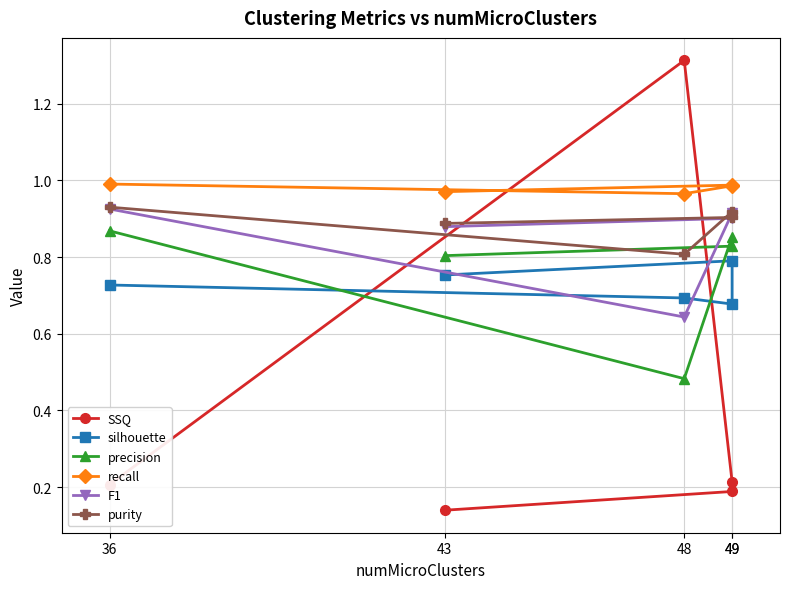

What is the minimum value for recall?

1.0